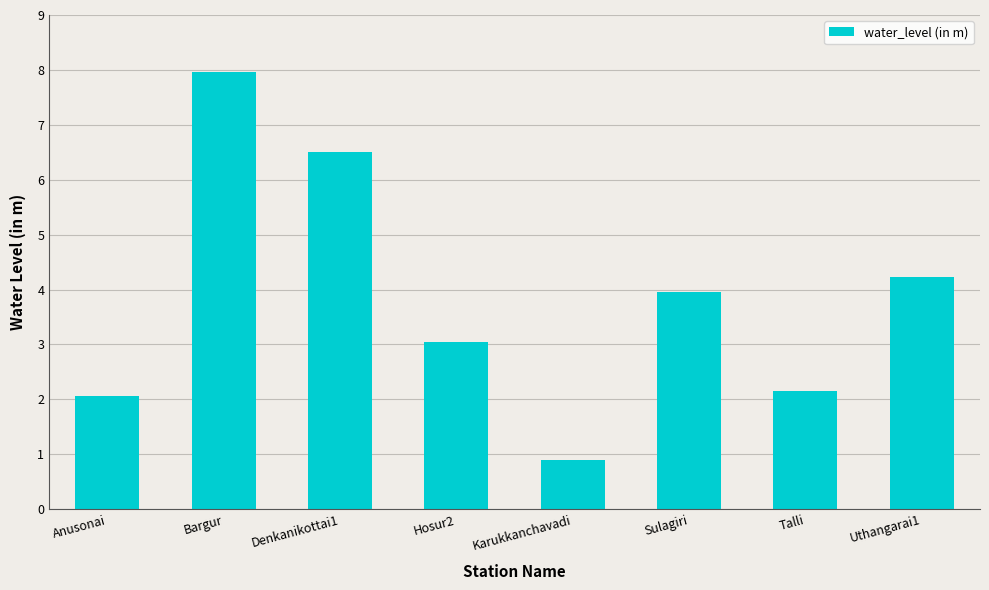

What is the label of the 3rd bar from the left?

Denkanikottai1